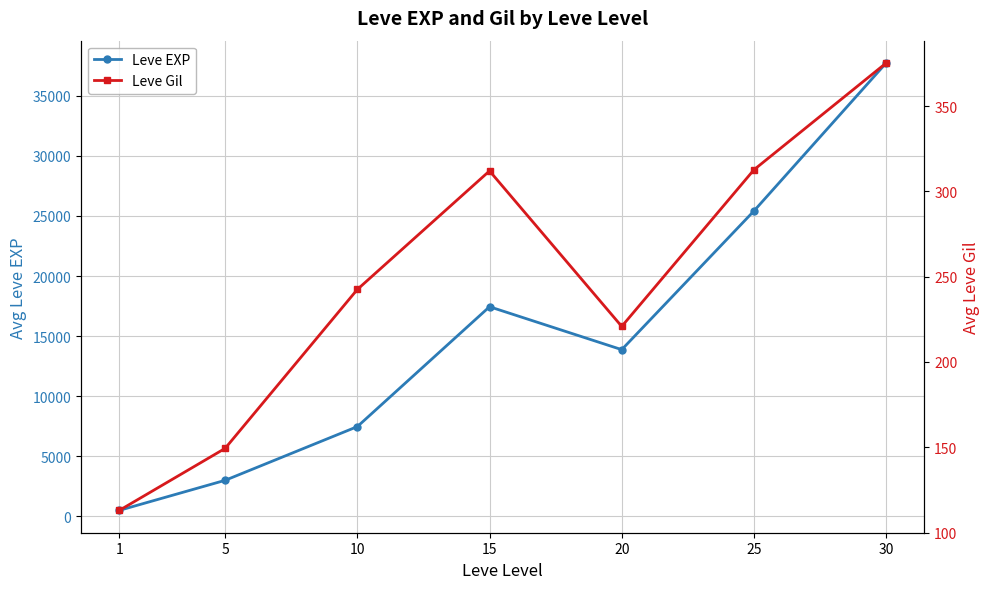

Is the value of Leve Gil at 20 greater than the value of Leve EXP at 20?

No